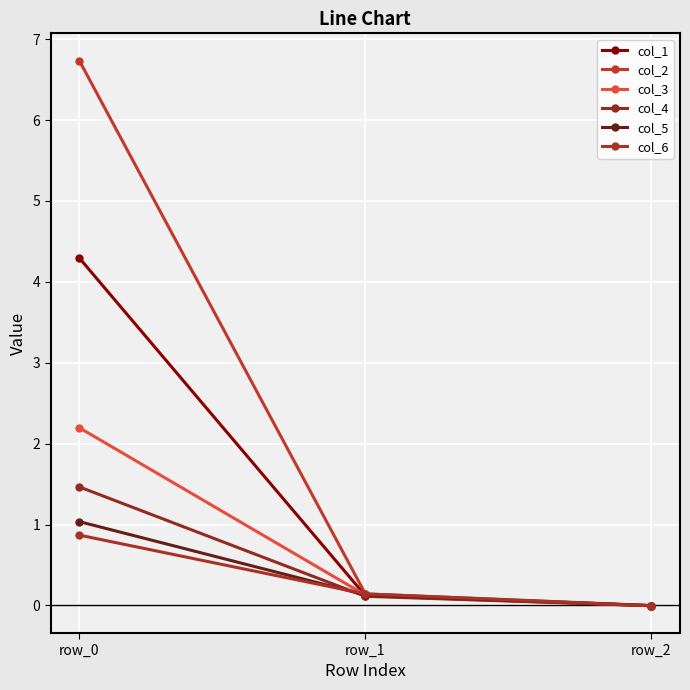

The col_3 series shows -0.0 at row_2. True or false?

False